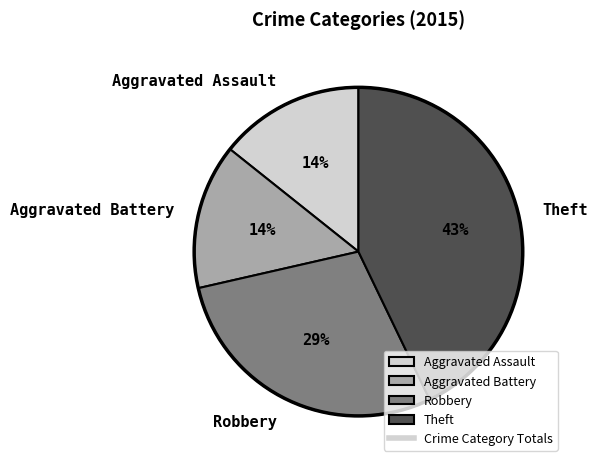

What is the ratio of the value at Aggravated Assault to the value at Robbery?

0.5